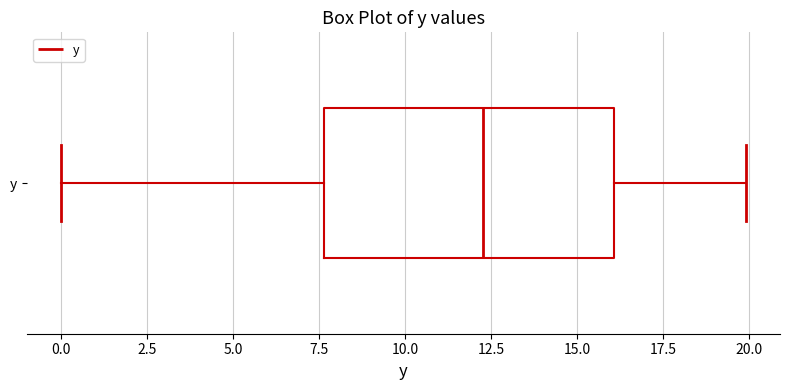

Read this box plot against the x-axis: the position of the median line, the range covered by the box, and the ends of both whiskers. The values are not printed on the chart, so give them approximately, as read against the axis.

median 12.5, box 7.5 to 16.0, whiskers 0.0 to 20.0